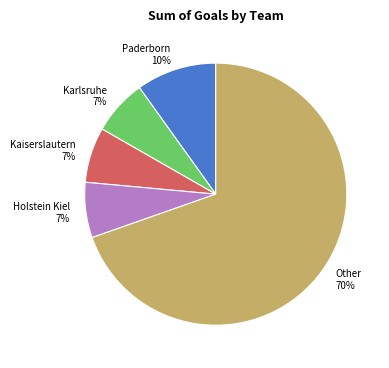

Is it true that Other is 76% of the pie?

False